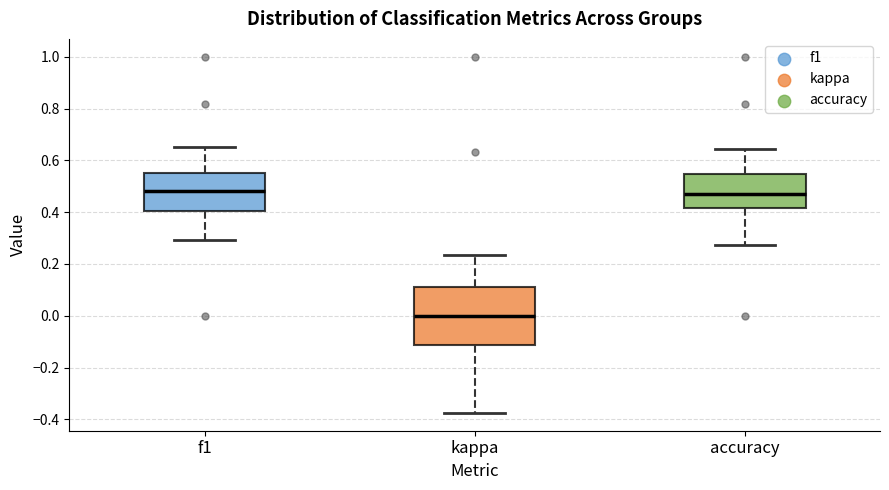

Which box is the tallest, from its lower edge to its upper edge?

kappa